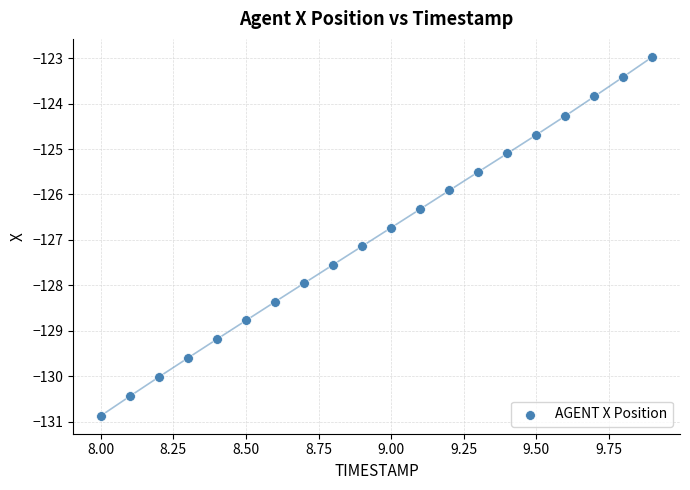

What Y value in the scatter plot is closest to -126?

-125.9